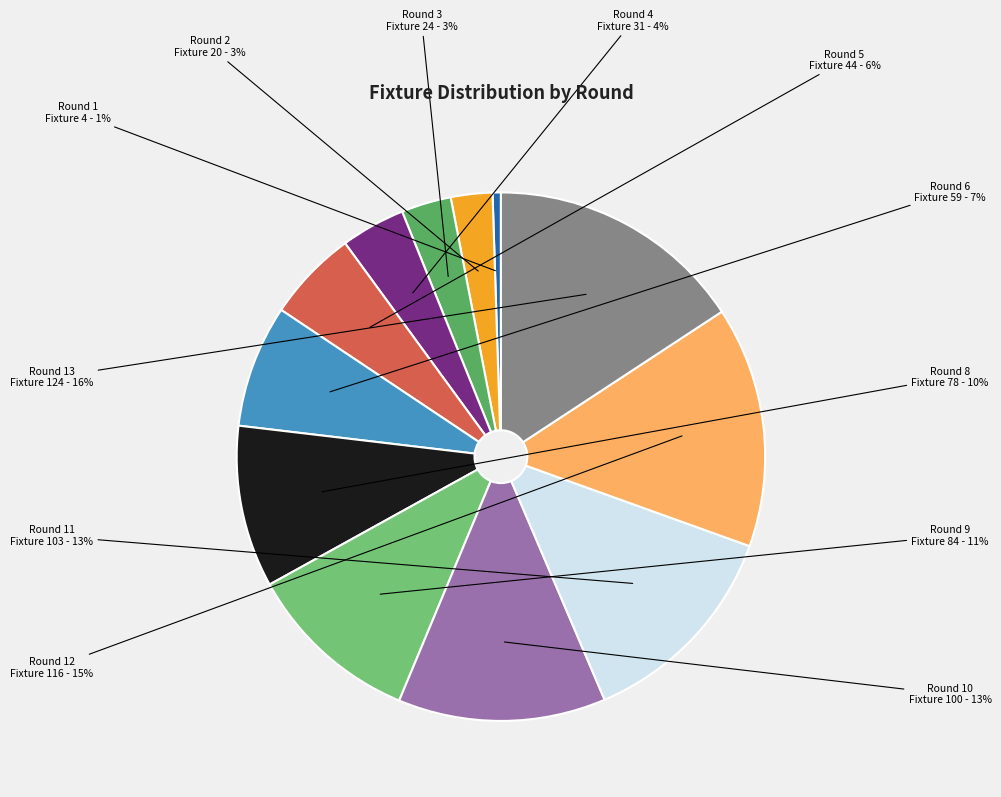

Is there any slice that represents more than half of the pie?

No